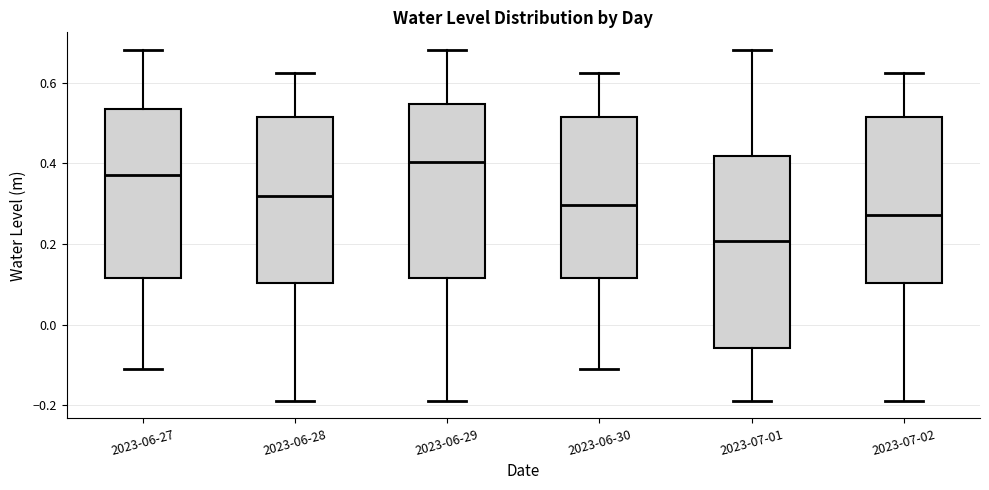

Reading left to right, read every box against the y-axis: the position of its median line, the range the box covers, and the ends of its whiskers. The values are not printed on the chart, so give them approximately, as read against the axis.

2023-06-27: median 0.38, box 0.12 to 0.54, whiskers -0.10 to 0.68
2023-06-28: median 0.32, box 0.10 to 0.52, whiskers -0.18 to 0.62
2023-06-29: median 0.40, box 0.12 to 0.54, whiskers -0.18 to 0.68
2023-06-30: median 0.30, box 0.12 to 0.52, whiskers -0.10 to 0.62
2023-07-01: median 0.20, box -0.06 to 0.42, whiskers -0.18 to 0.68
2023-07-02: median 0.28, box 0.10 to 0.52, whiskers -0.18 to 0.62